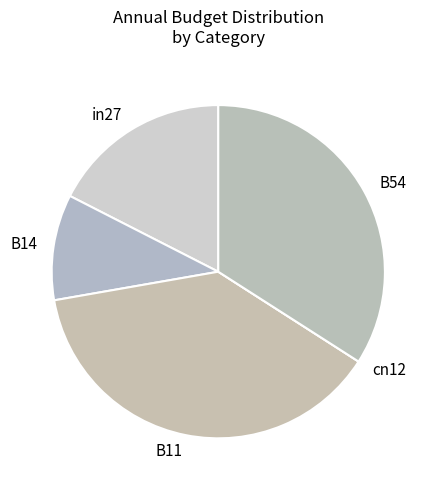

Does B11 account for over 50% of the chart?

No